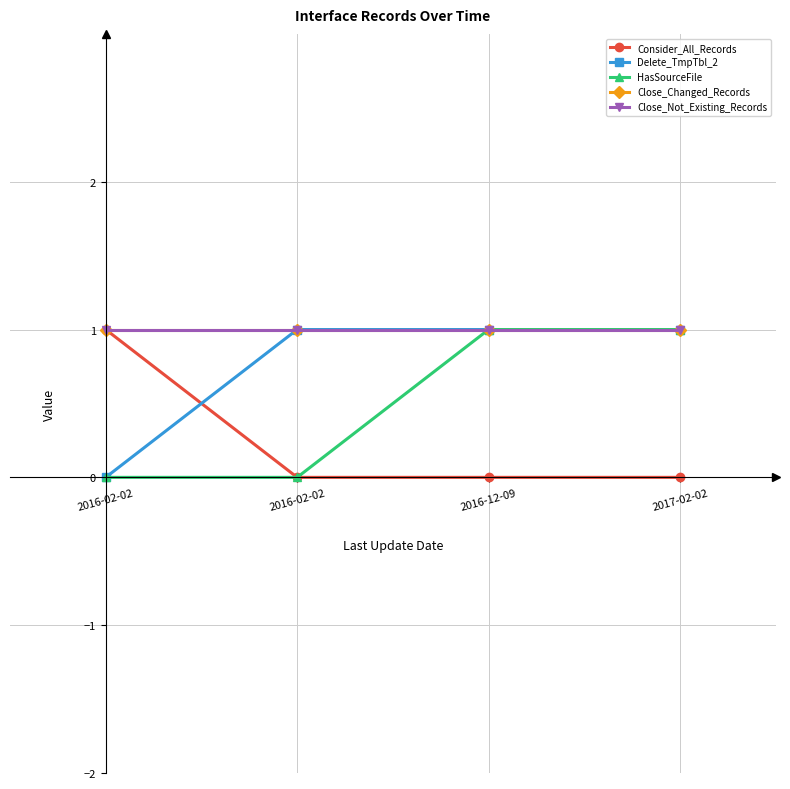

At which category does the chart reach its peak across all series?

2016-02-02